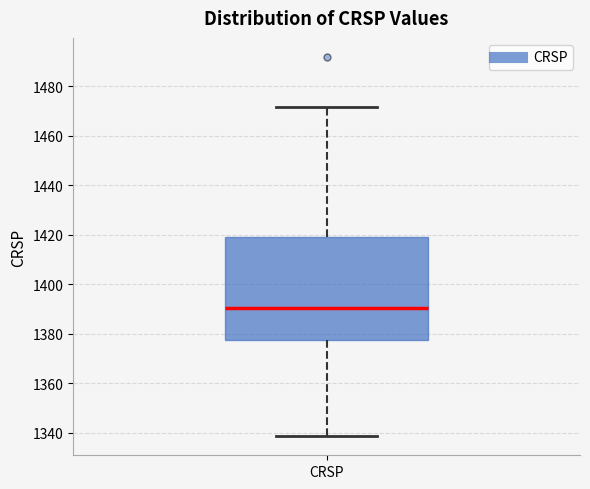

Read this box plot against the y-axis: the position of the median line, the range covered by the box, and the ends of both whiskers. The values are not printed on the chart, so give them approximately, as read against the axis.

median 1390, box 1378 to 1420, whiskers 1338 to 1472